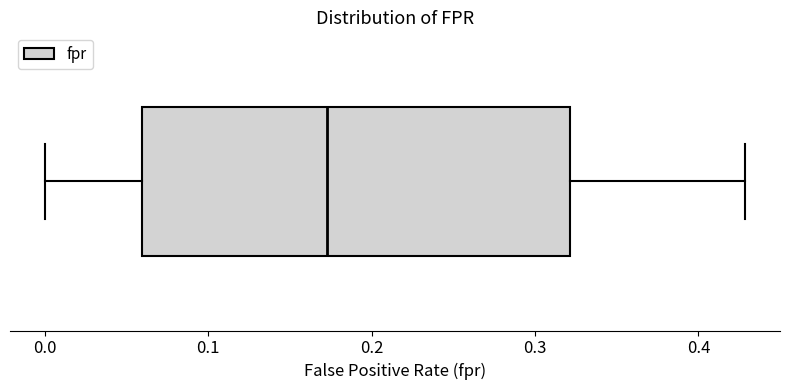

Where is the right edge of the box on the x-axis? The values are not printed on the chart, so give them approximately, as read against the axis.

0.32